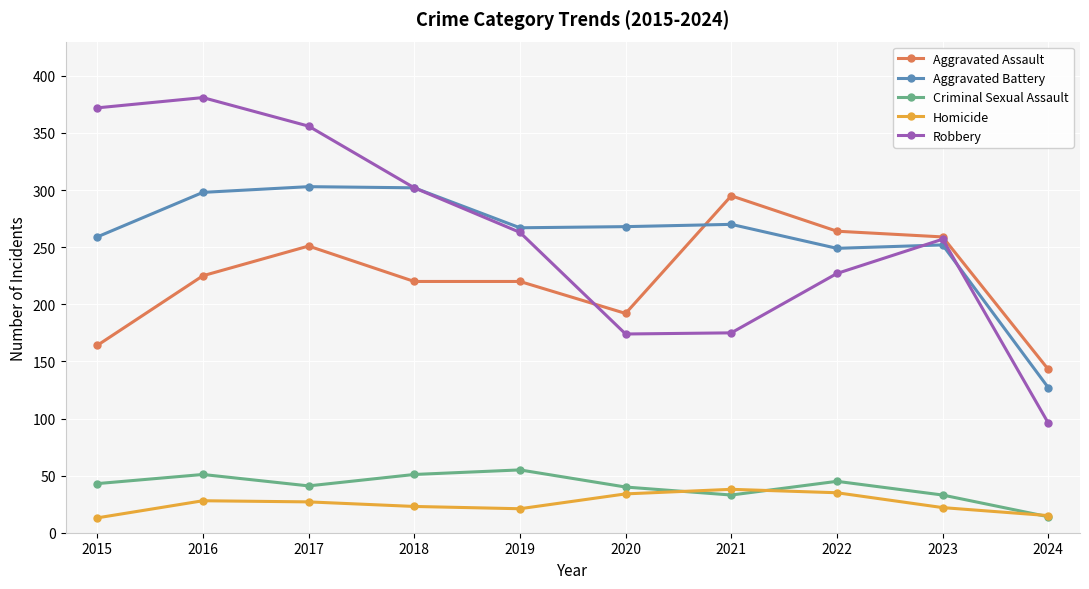

At how many categories does at least one series exceed 243?

9